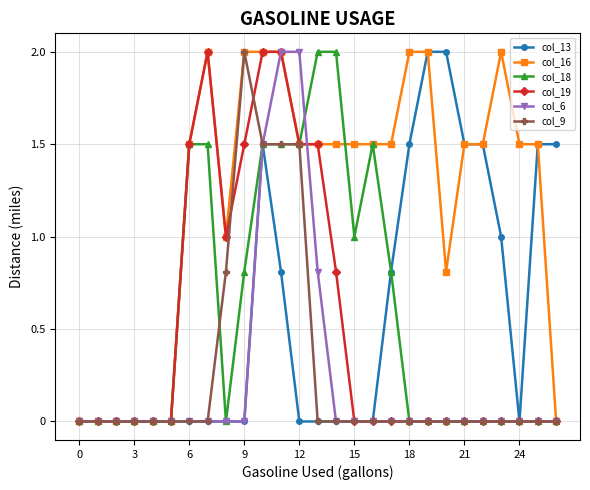

Which series has the largest total across all categories?

col_16